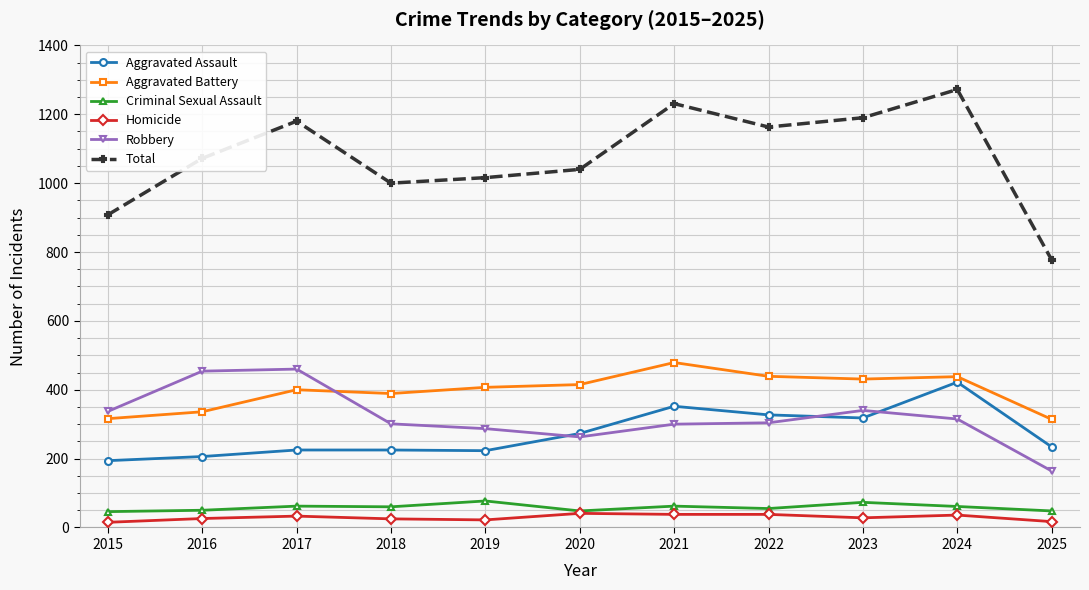

What is the sum of all Criminal Sexual Assault values?

642